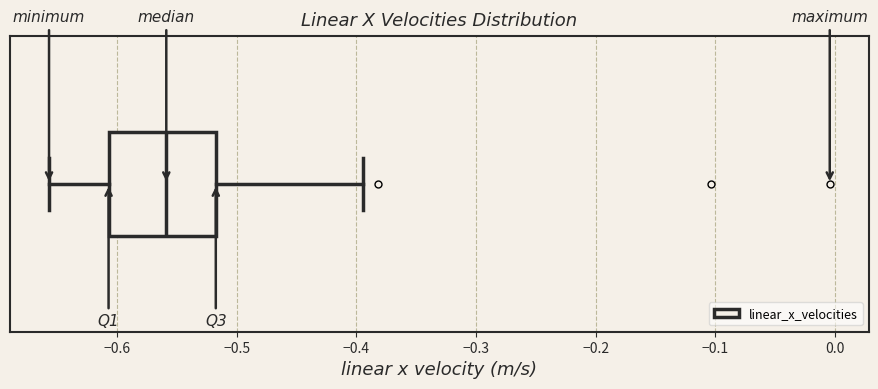

Read this box plot against the x-axis: the position of the median line, the range covered by the box, and the ends of both whiskers. The values are not printed on the chart, so give them approximately, as read against the axis.

median -0.56, box -0.61 to -0.52, whiskers -0.66 to -0.39